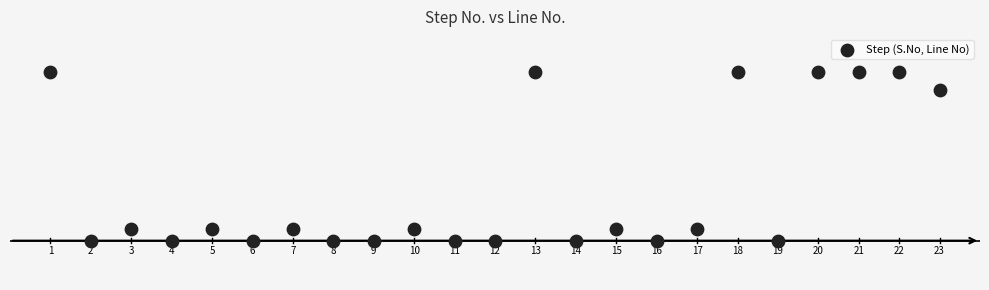

What is the range of Y values (max minus min)?

274